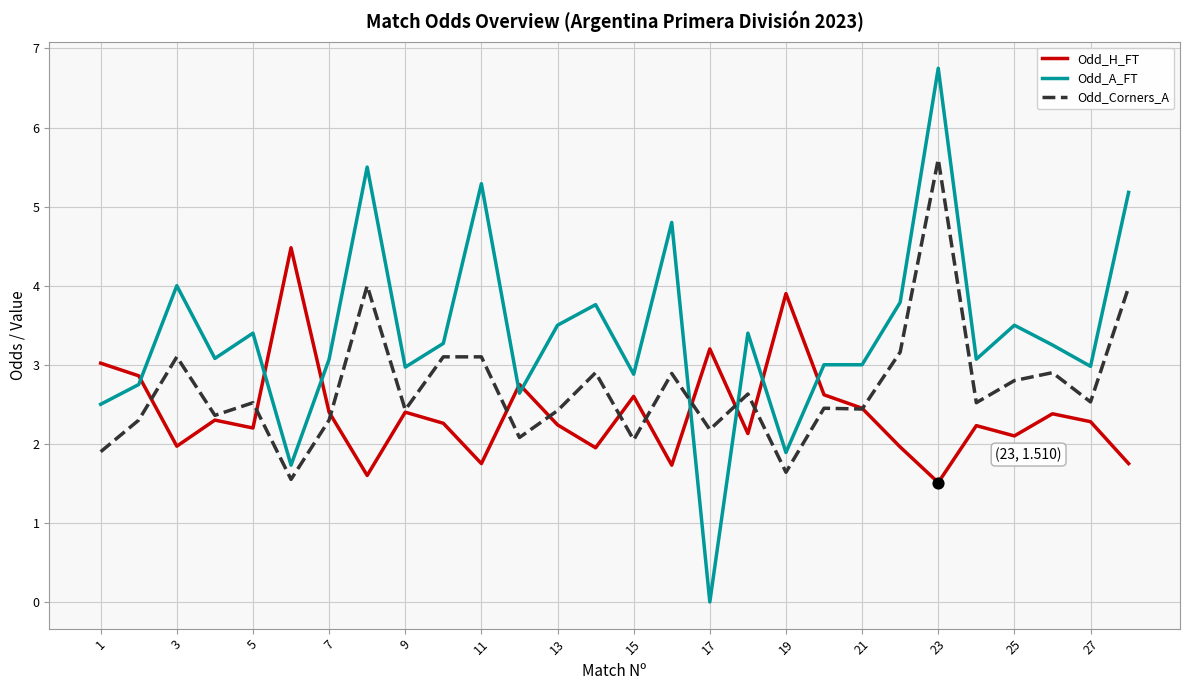

Which series has the largest total across all categories?

Odd_A_FT